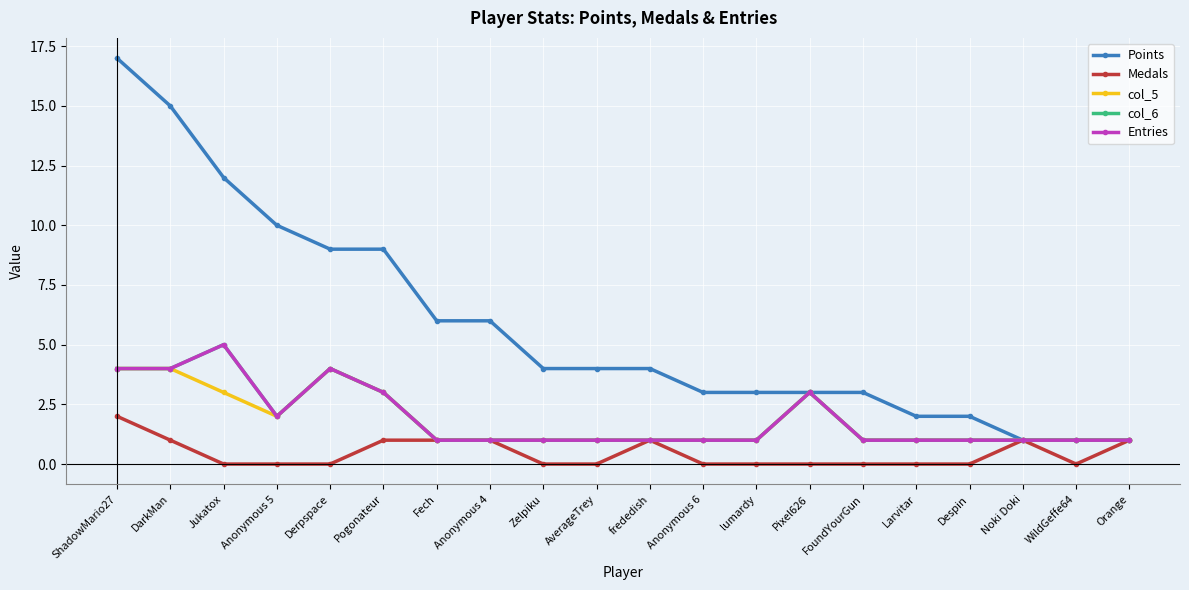

Is it true that Entries equals 1 at FoundYourGun?

True